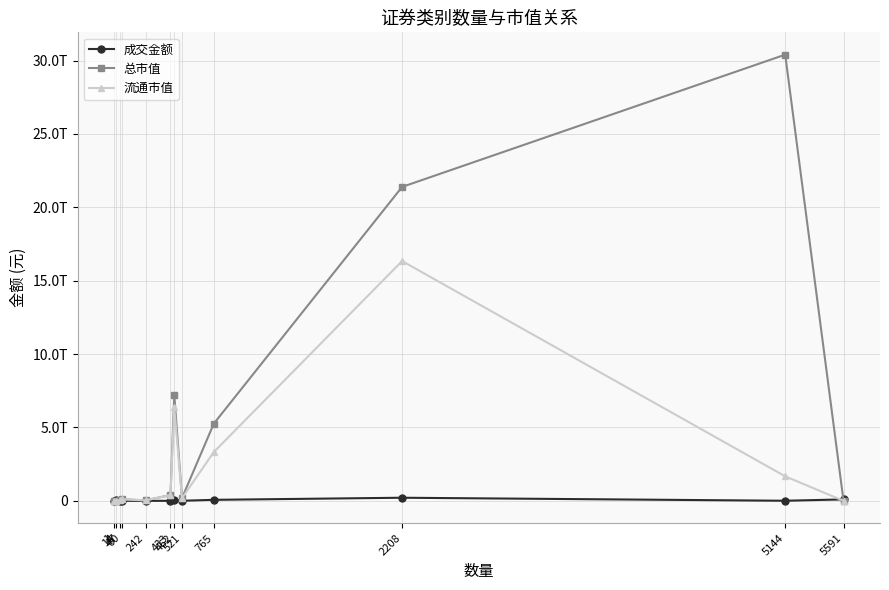

Rank the series by their average value, from highest to lowest.

总市值, 流通市值, 成交金额